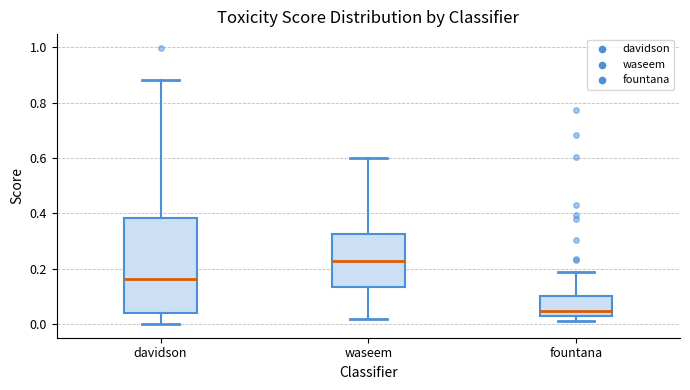

Reading left to right, read every box against the y-axis: the position of its median line, the range the box covers, and the ends of its whiskers. The values are not printed on the chart, so give them approximately, as read against the axis.

davidson: median 0.16, box 0.04 to 0.38, whiskers 0.00 to 0.88
waseem: median 0.22, box 0.14 to 0.32, whiskers 0.02 to 0.60
fountana: median 0.04, box 0.02 to 0.10, whiskers 0.02 (just below the box's lower edge) to 0.18